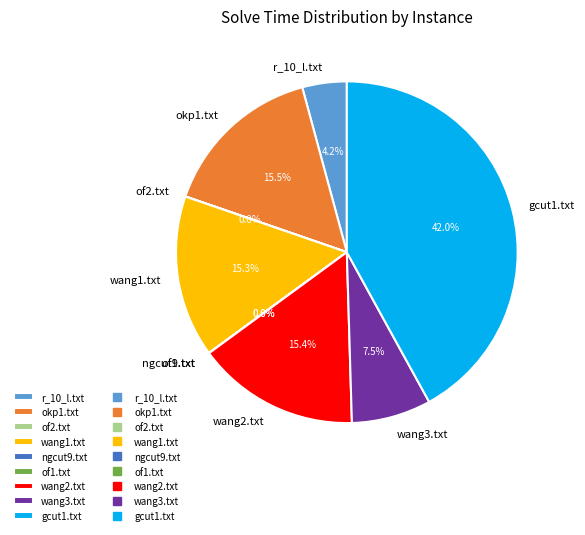

Is the sum of wang2.txt and wang1.txt greater than half?

No